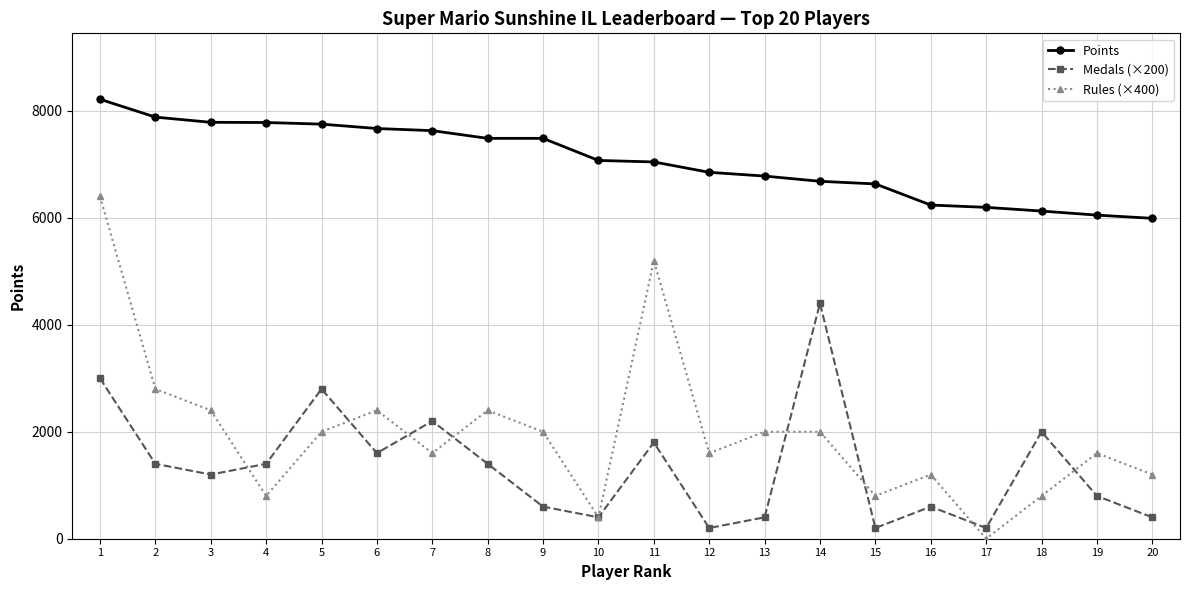

Between 4 and 18, which series saw the biggest shift?

Points